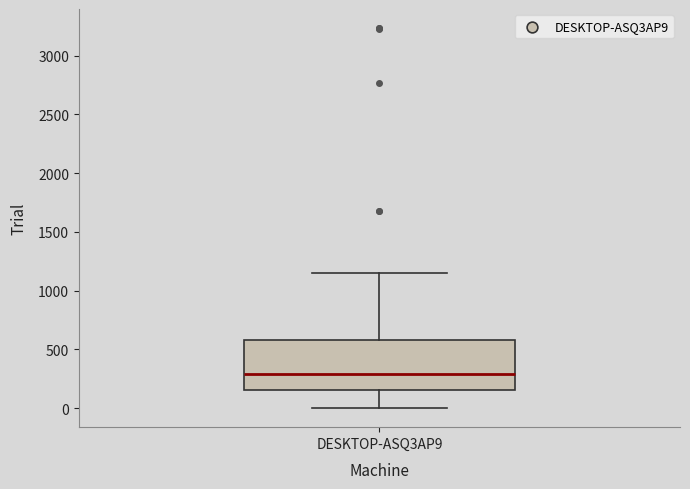

Transcribe this box plot: give where the median line is, the range the box spans, and where the two whiskers end, as read against the y-axis. The values are not printed on the chart, so give them approximately, as read against the axis.

median 300, box 150 to 600, whiskers 0 to 1150